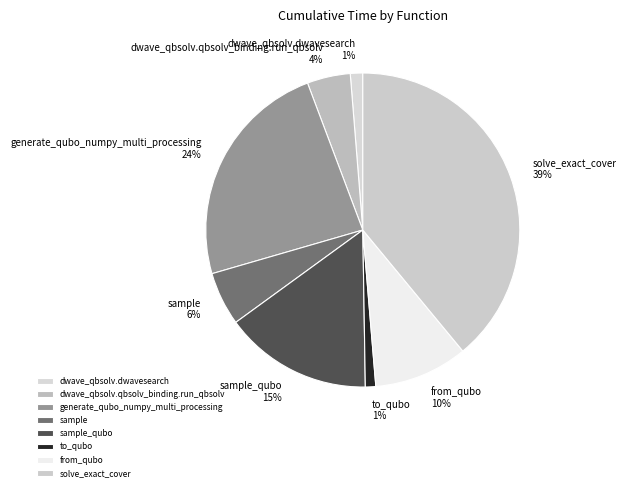

To the nearest percent, what is the difference between the largest and smallest slice percentages?

38%